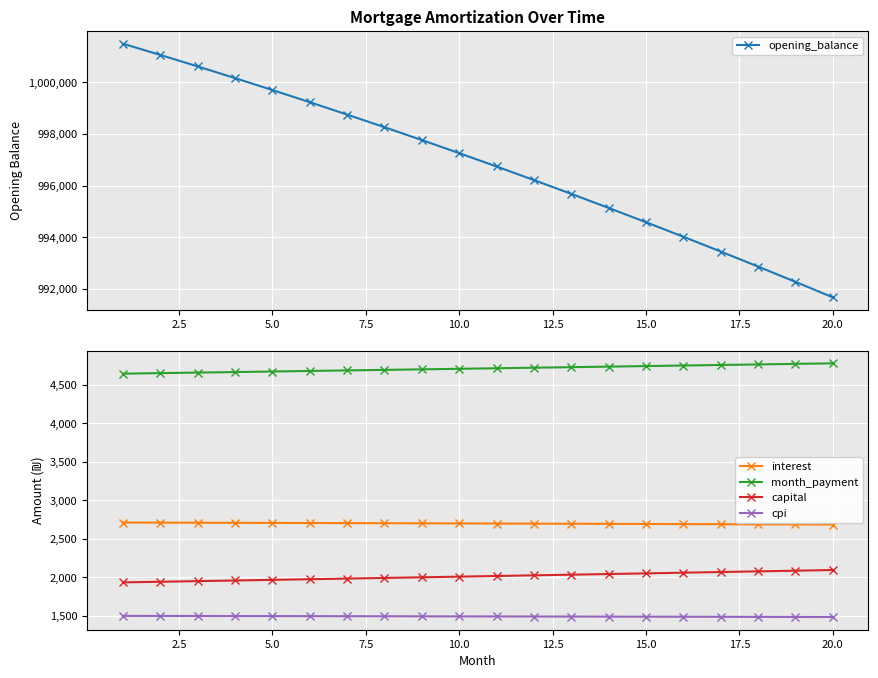

True or false: interest and opening_balance intersect in this chart.

False